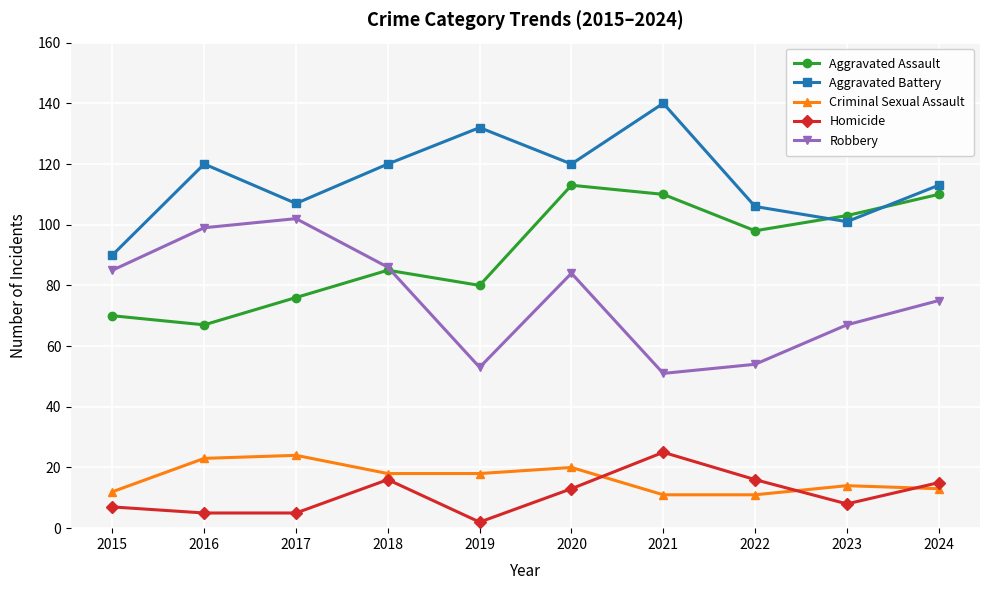

True or false: Robbery has more than 2 interior local peaks.

False